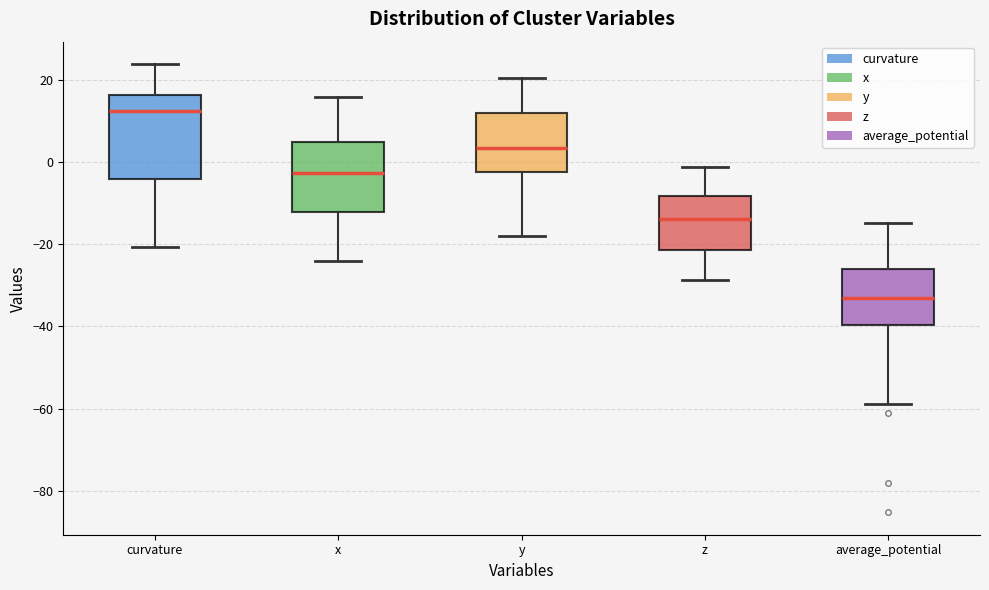

Which box is the tallest, from its lower edge to its upper edge?

curvature